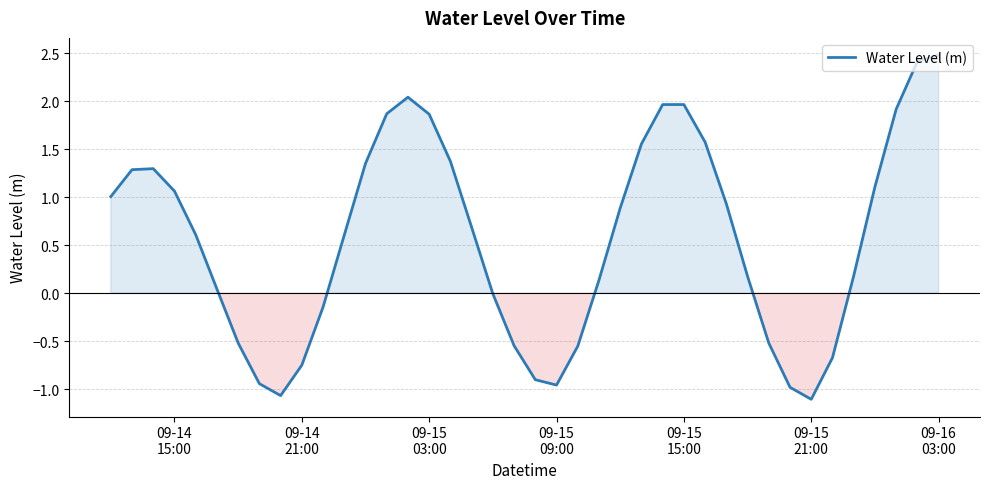

What is the difference between the maximum and minimum values?

3.6